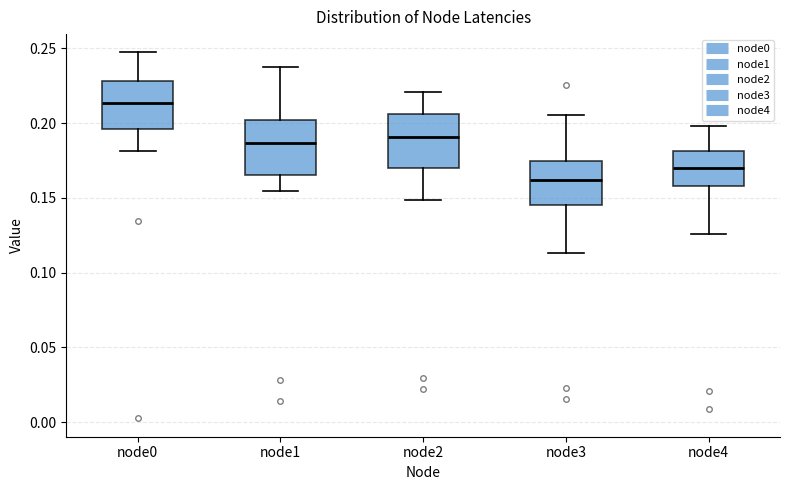

Where does the median line of the box for node4 sit on the y-axis? The values are not printed on the chart, so give them approximately, as read against the axis.

0.170